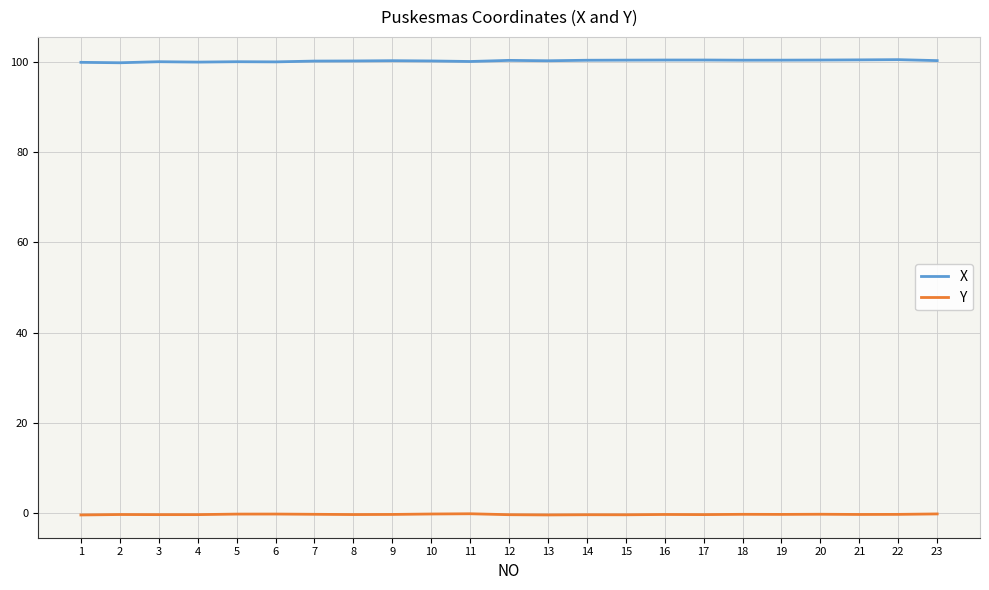

What are all the series names shown in the legend?

X, Y